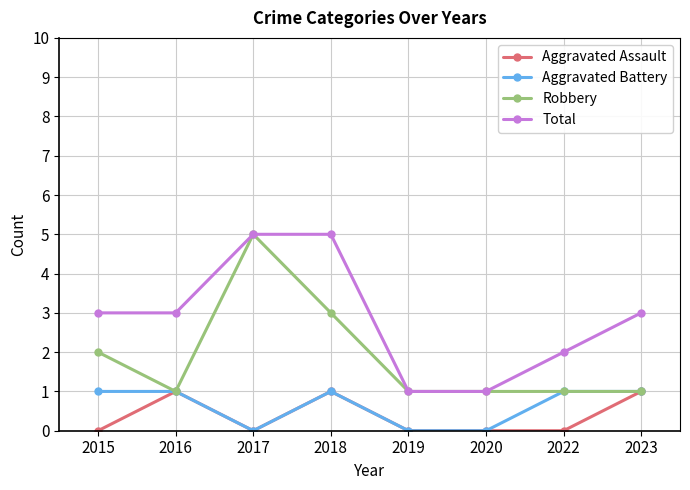

Count the Robbery values in the range 1 to 3.

7